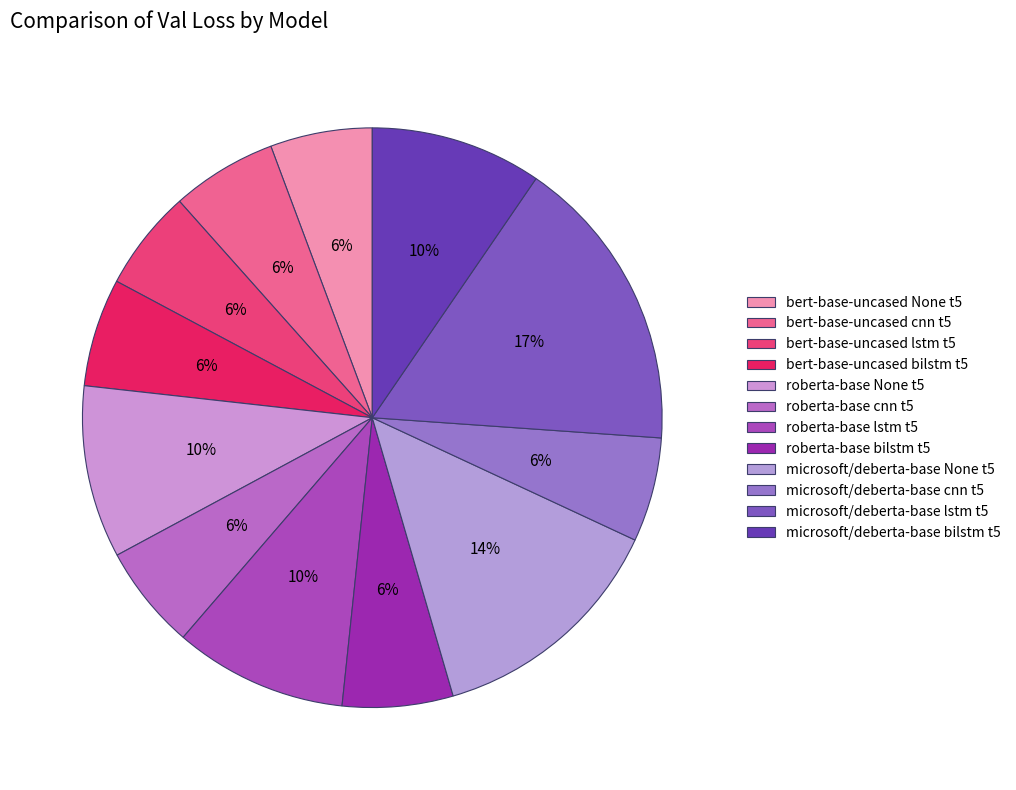

Do microsoft/deberta-base lstm t5 and microsoft/deberta-base cnn t5 together represent more than half of the pie?

No